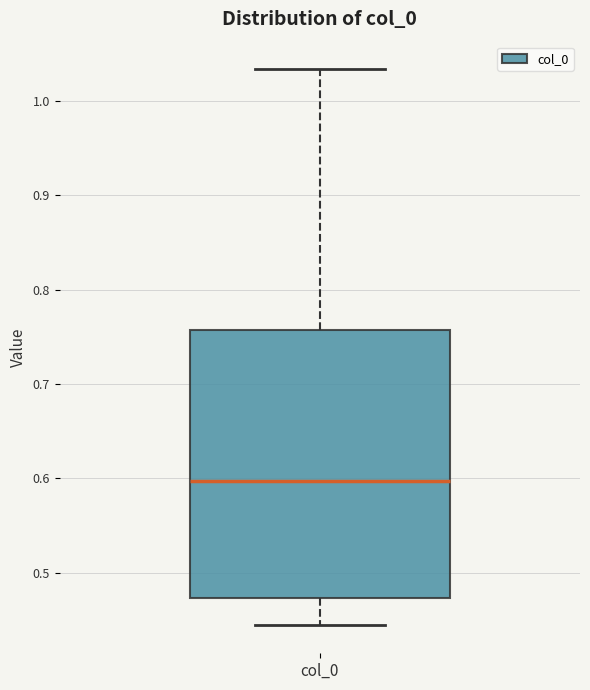

Read this box plot against the y-axis: the position of the median line, the range covered by the box, and the ends of both whiskers. The values are not printed on the chart, so give them approximately, as read against the axis.

median 0.60, box 0.47 to 0.76, whiskers 0.44 to 1.03